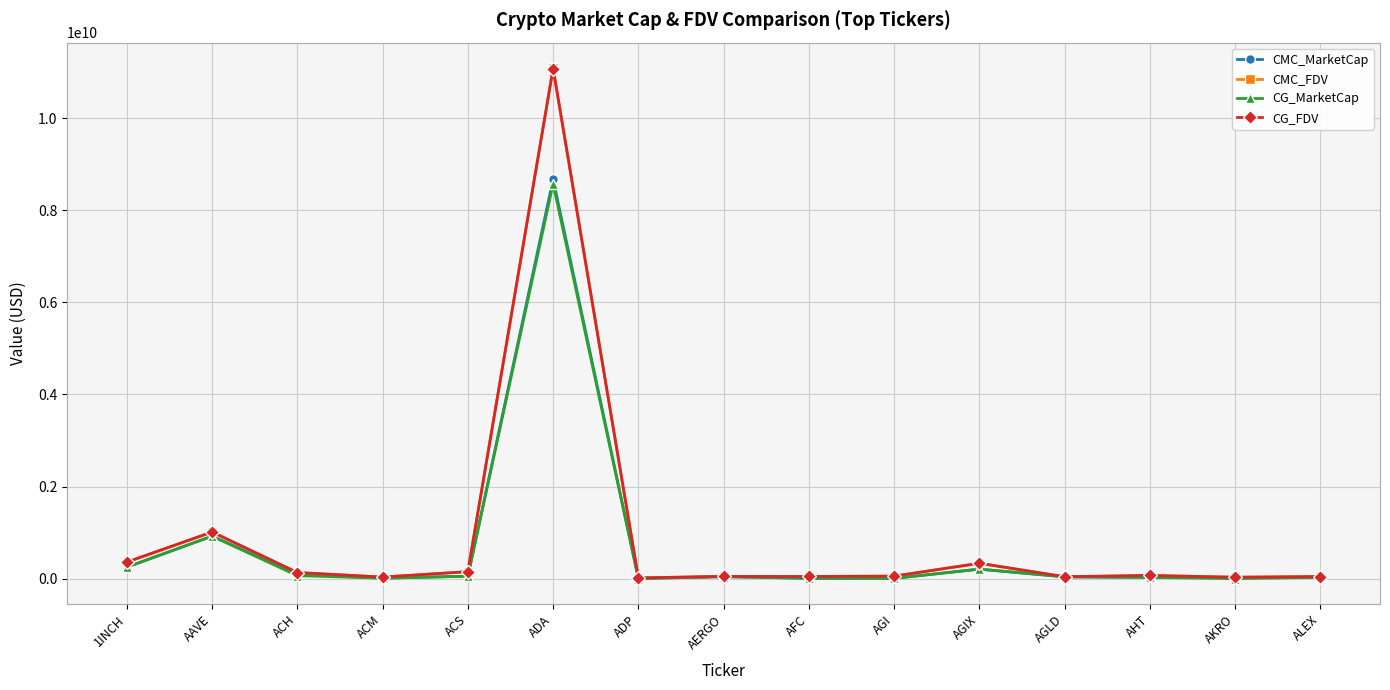

The value of CG_FDV at ADA is 3245984952.4. True or false?

False